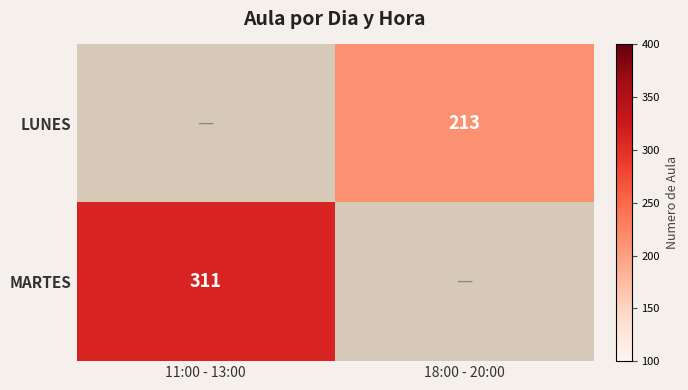

What is the maximum value shown in the chart?

311.0